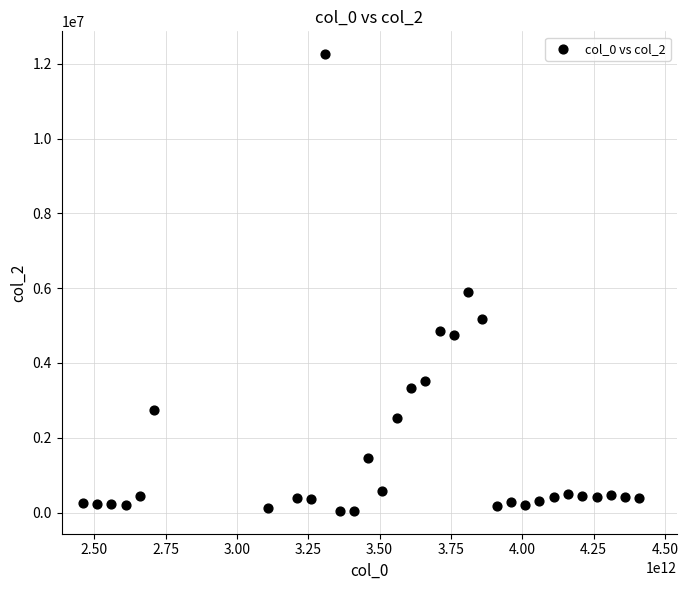

What is the range of X values (max minus min)?

1950000000000.0